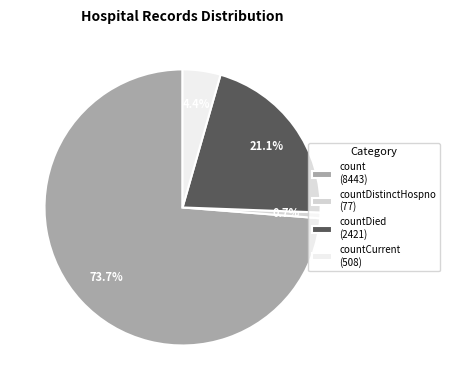

Count the number of slices in the pie.

4